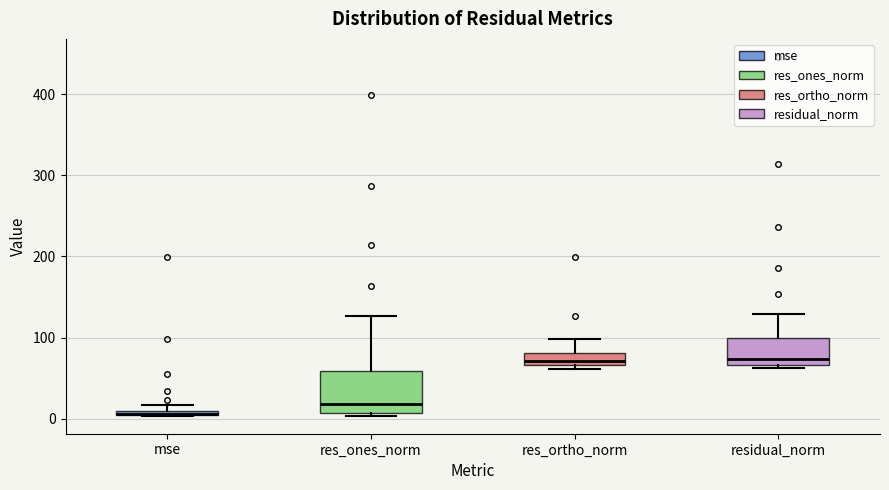

Where is the lower edge of the box for mse on the y-axis? The values are not printed on the chart, so give them approximately, as read against the axis.

0